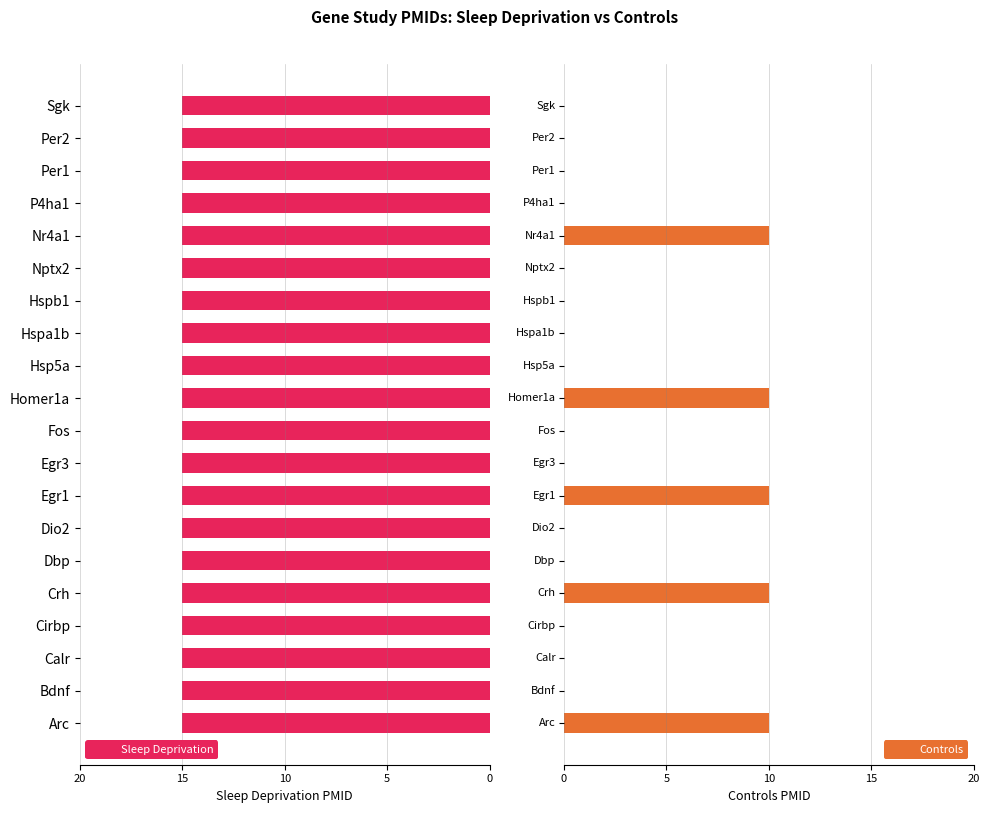

What is the maximum value for Controls?

10